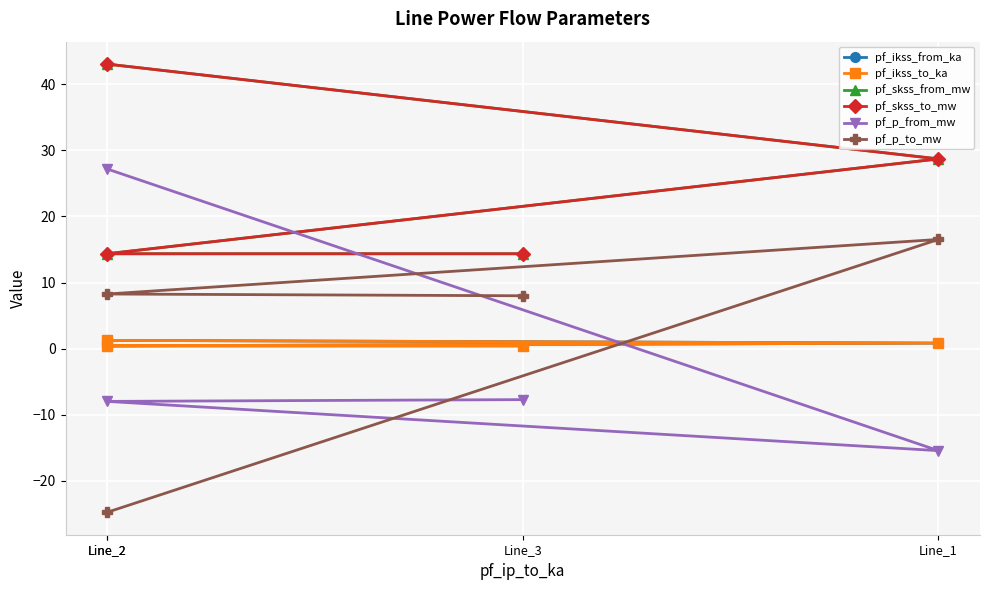

What is the average value of the pf_ikss_from_ka series?

0.7